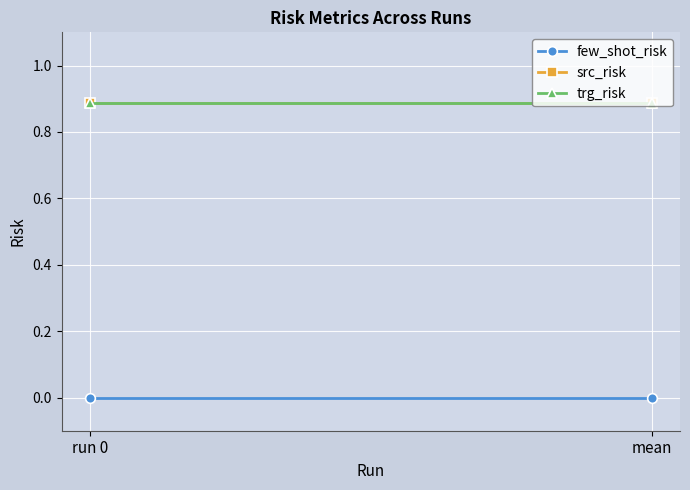

Which label corresponds to the largest value in the chart?

run 0